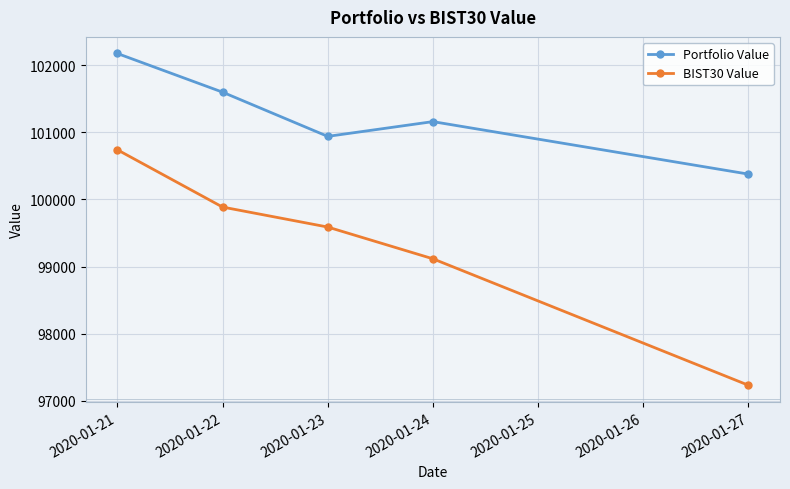

How many data points in BIST30 Value are above 99588?

3